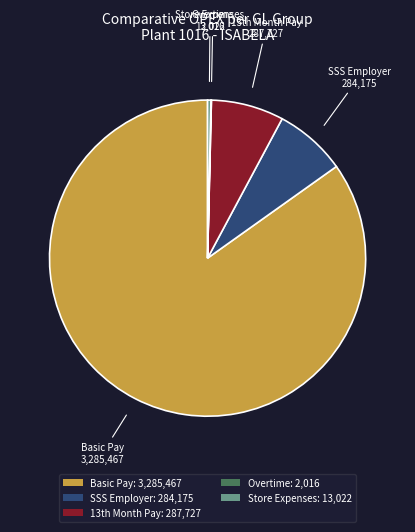

True or false: SSS Employer: 284,175 accounts for 7% of the total.

True